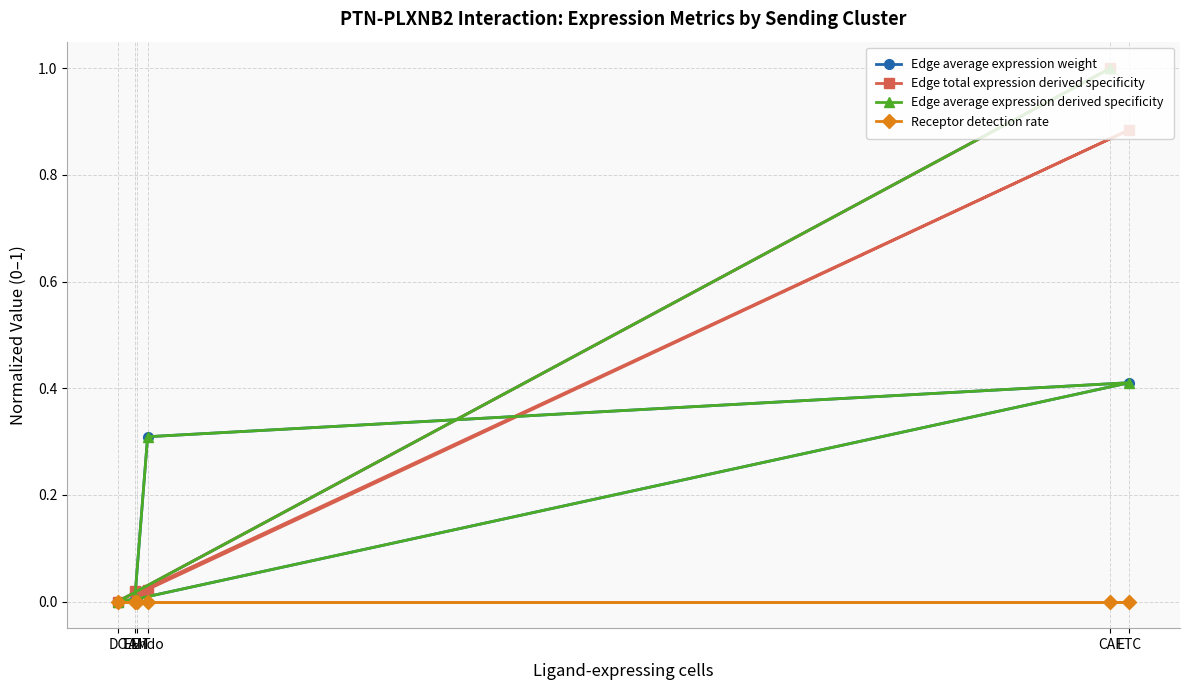

How many lines are shown in the chart?

4